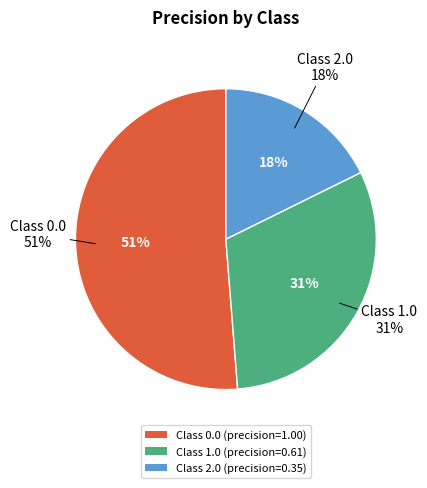

How many slices are in this pie chart?

3